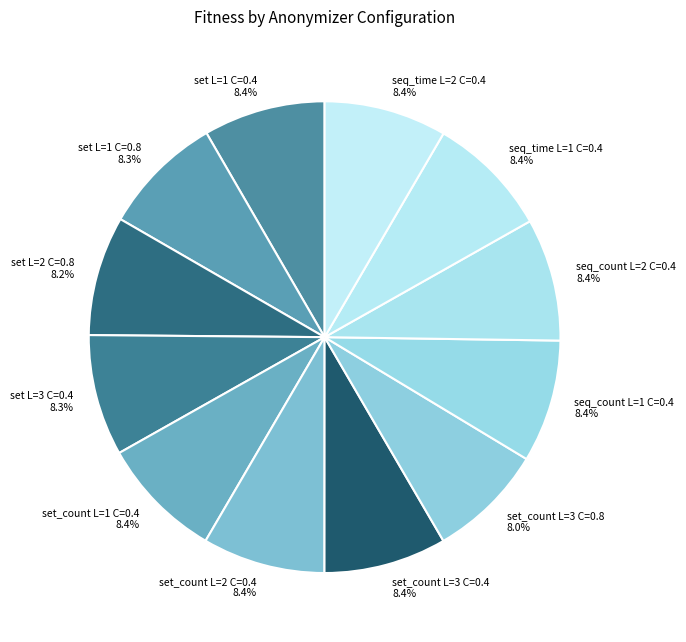

What percentage do set L=2 C=0.8 and set L=3 C=0.4 together represent?

16.5%